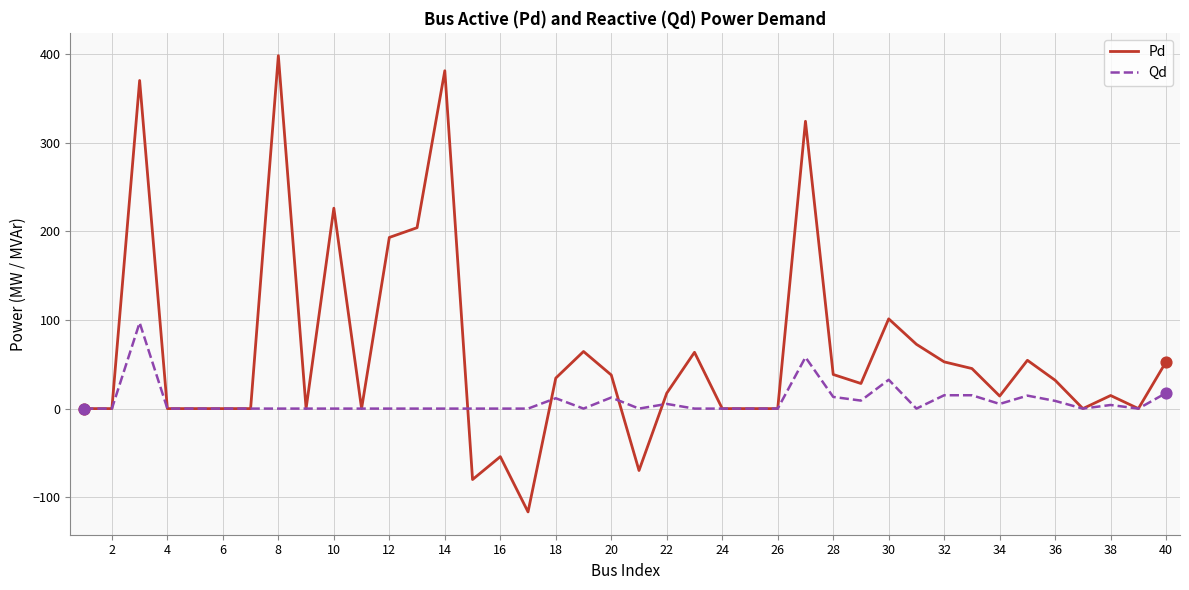

Which series has the widest spread of values?

Pd